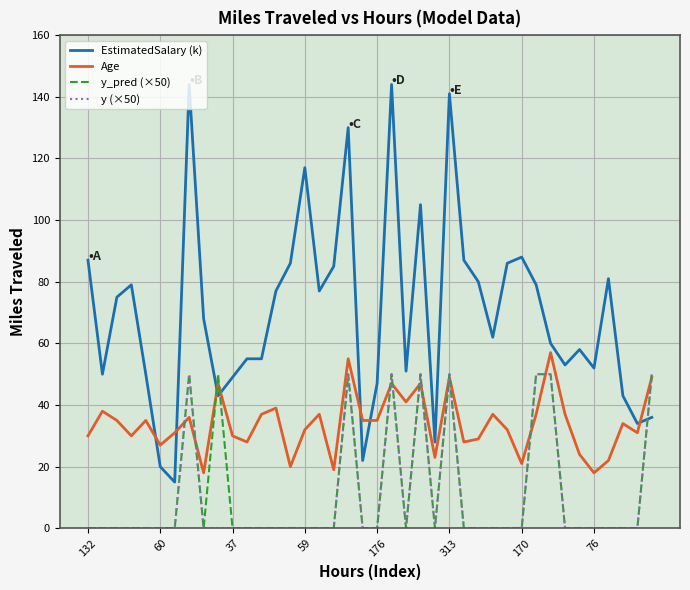

Which series has the largest total across all categories?

EstimatedSalary (k)